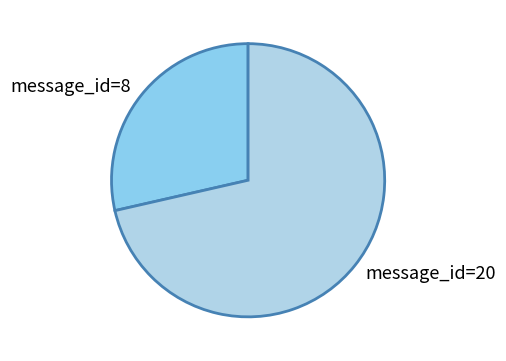

Is it true that message_id=8 is 29% of the pie?

True